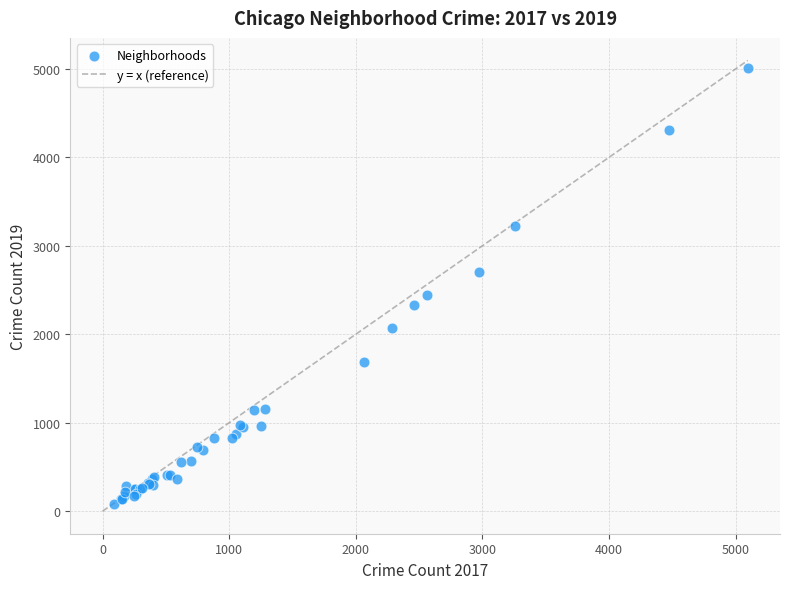

What Y value in the scatter plot is closest to 2542?

2441